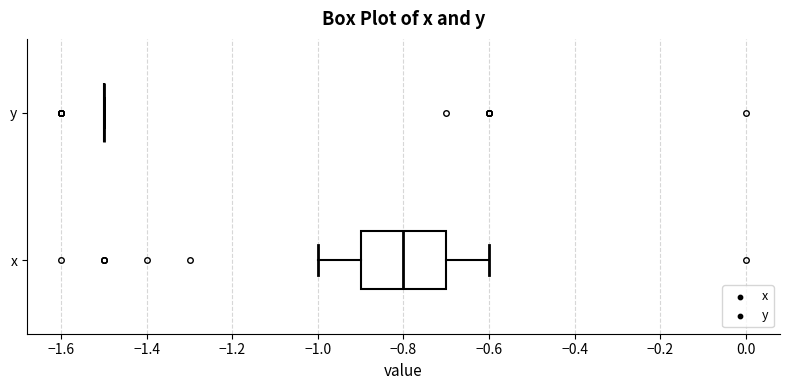

Where does the left whisker of the box for x end on the x-axis? The values are not printed on the chart, so give them approximately, as read against the axis.

-1.0